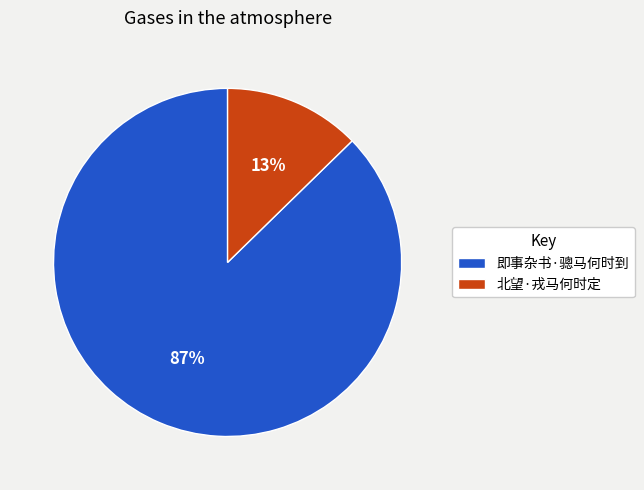

To the nearest percent, what percentage of the pie is 北望·戎马何时定?

13%